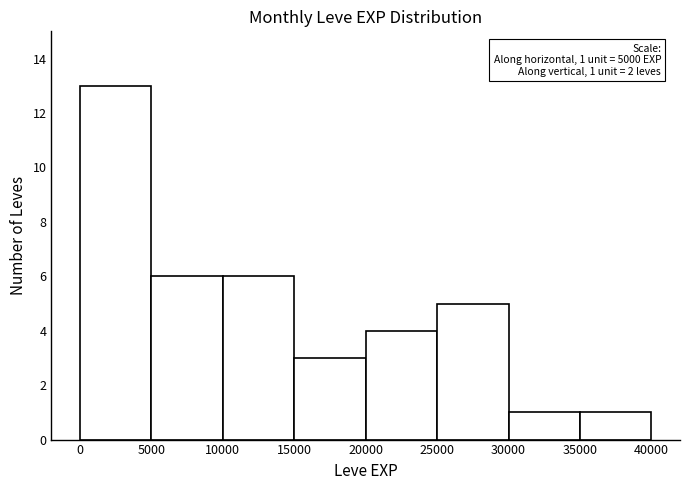

Over which range of the x-axis is the bar tallest?

0 to 5000